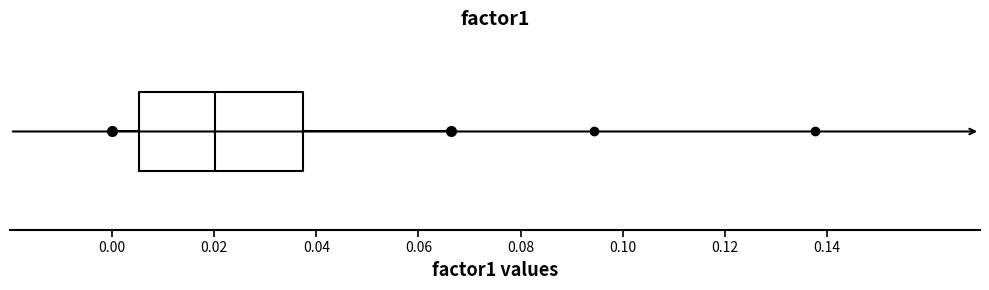

Transcribe this box plot: give where the median line is, the range the box spans, and where the two whiskers end, as read against the x-axis. The values are not printed on the chart, so give them approximately, as read against the axis.

median 0.020, box 0.006 to 0.038, whiskers 0.000 to 0.066